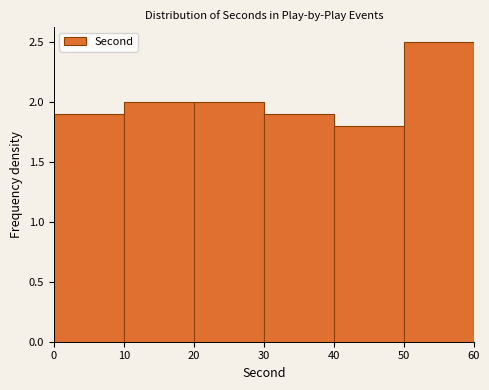

Reading left to right, transcribe this chart: for each bar, give the range it covers on the x-axis and its height. The values are not printed on the chart, so give them approximately, as read against the axis.

0 to 10: 1.9
10 to 20: 2.0
20 to 30: 2.0
30 to 40: 1.9
40 to 50: 1.8
50 to 60: 2.5